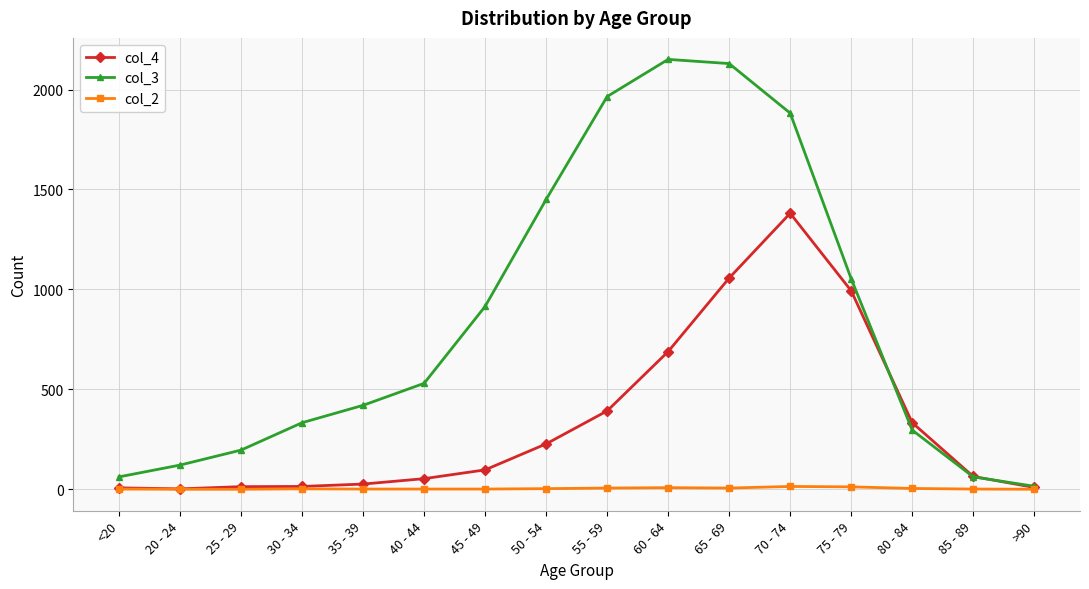

What are all the series names shown in the legend?

col_4, col_3, col_2